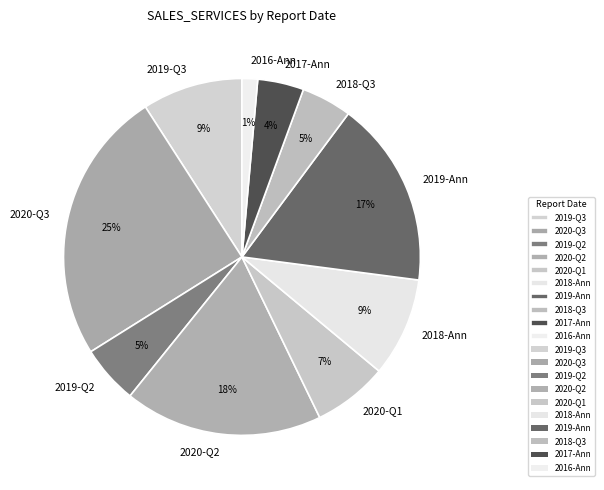

To the nearest percent, what is the difference between the 2020-Q3 and 2018-Q3 slice percentages?

20%